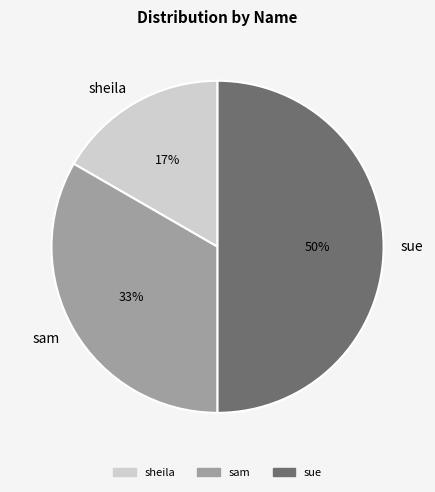

Between sheila and sam, which is larger?

sam